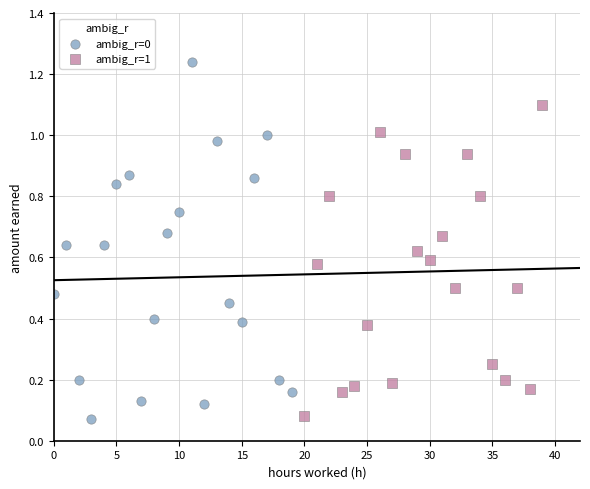

What are all the series names shown in the legend?

ambig_r=0, ambig_r=1